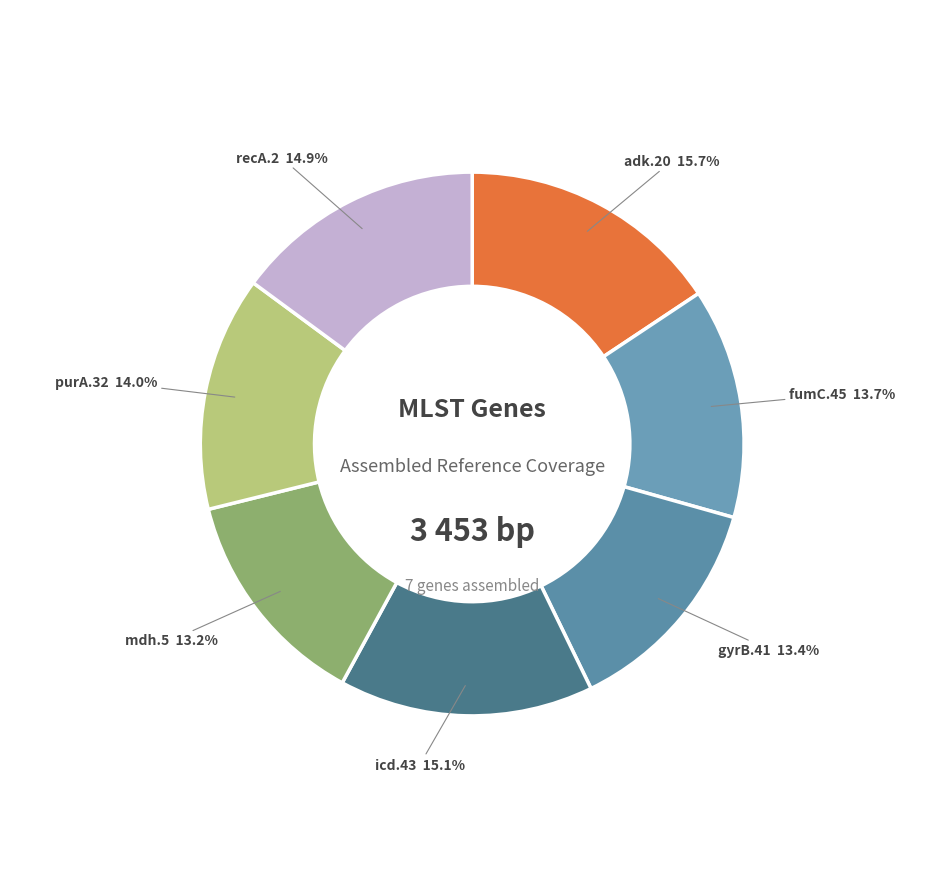

Rank the categories by value from lowest to highest.

mdh.5, gyrB.41, fumC.45, purA.32, recA.2, icd.43, adk.20